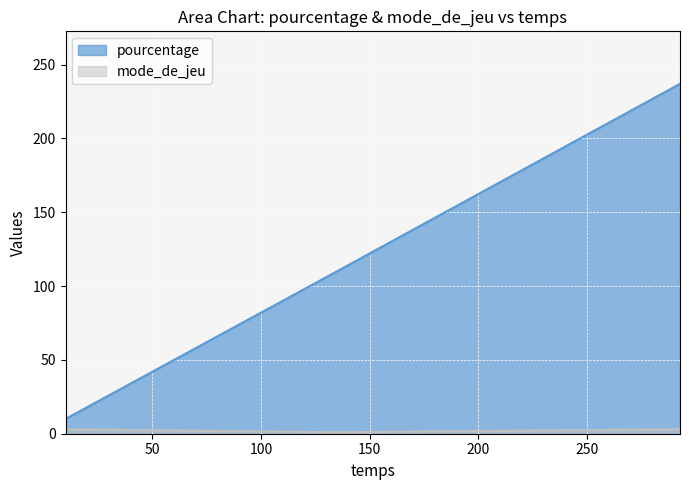

What is the greatest value displayed?

237